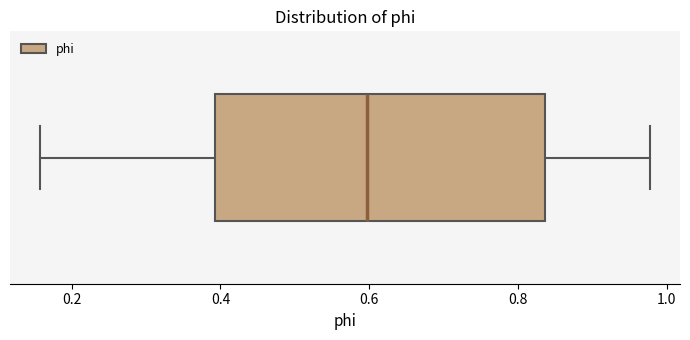

Read this box plot against the x-axis: the position of the median line, the range covered by the box, and the ends of both whiskers. The values are not printed on the chart, so give them approximately, as read against the axis.

median 0.60, box 0.40 to 0.84, whiskers 0.16 to 0.98